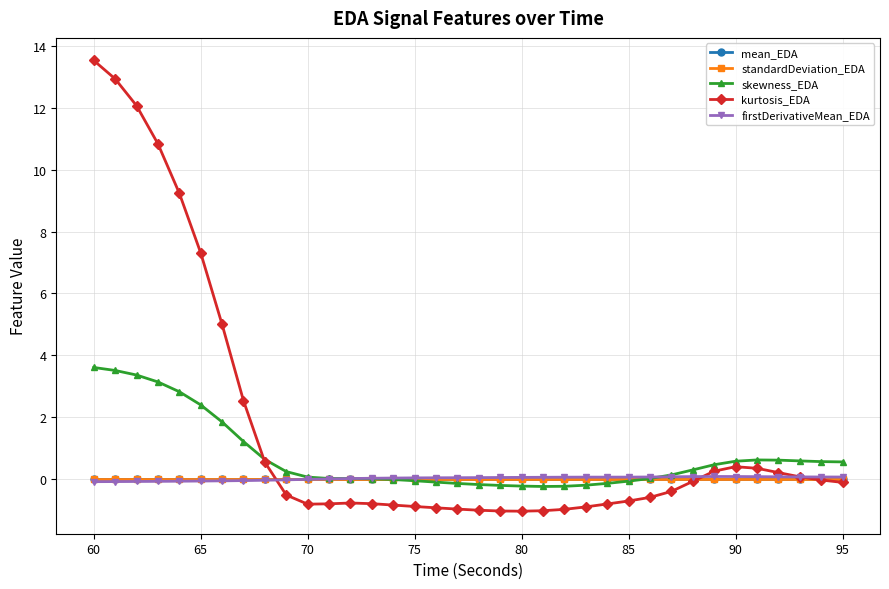

Which series has the largest total across all categories?

kurtosis_EDA